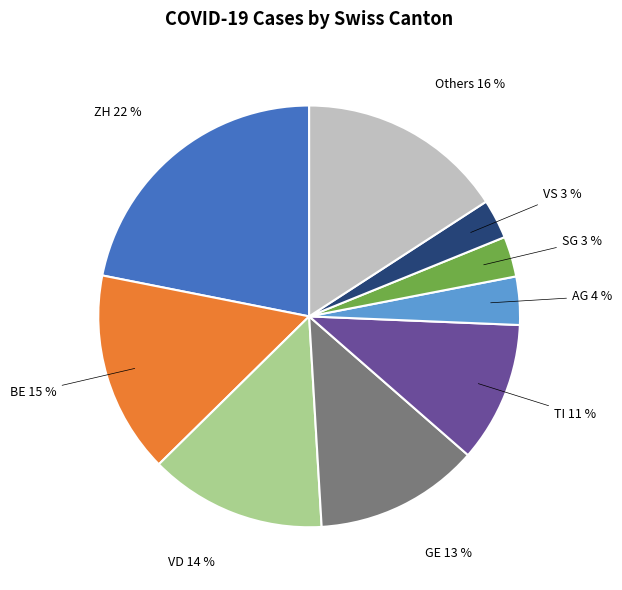

Does any single category account for the majority?

No